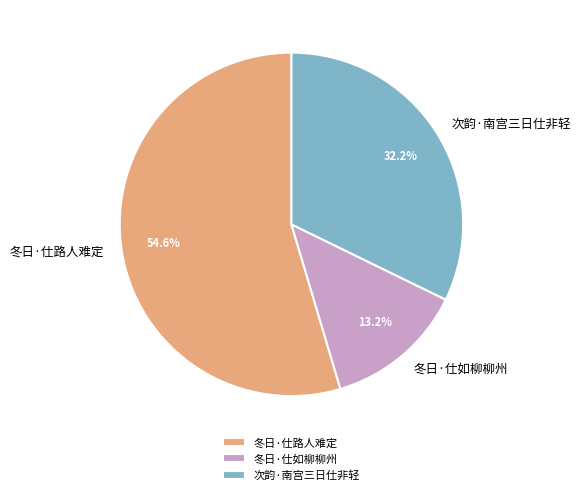

What is the ratio of the value at 次韵·南宫三日仕非轻 to the value at 冬日·仕如柳柳州?

2.4